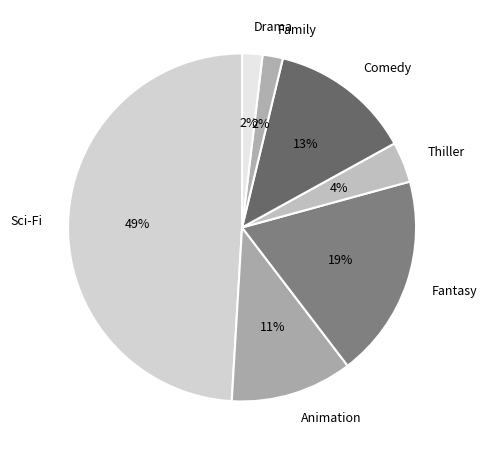

How many slices are in this pie chart?

7